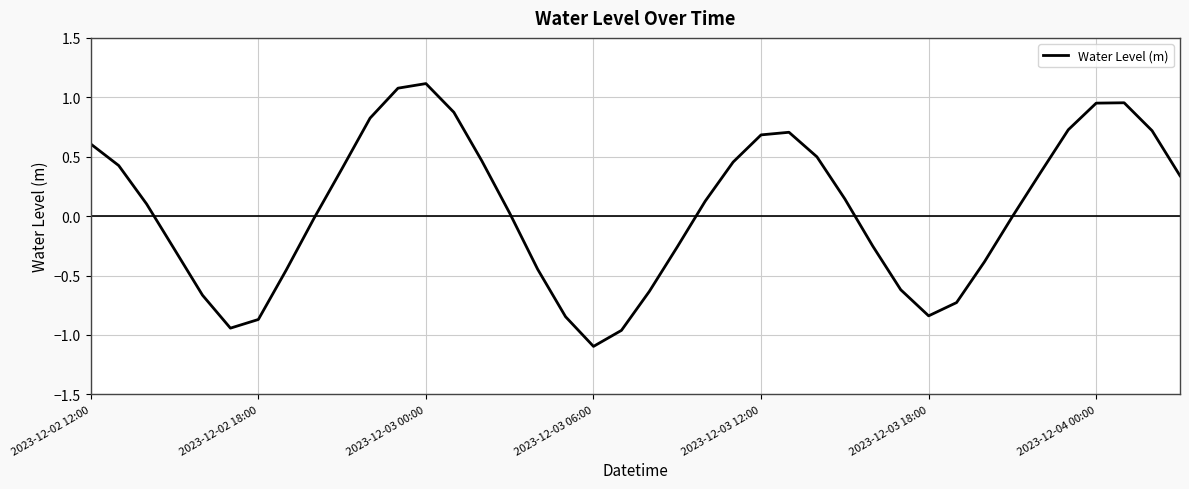

What is the difference between the maximum and minimum values?

2.2